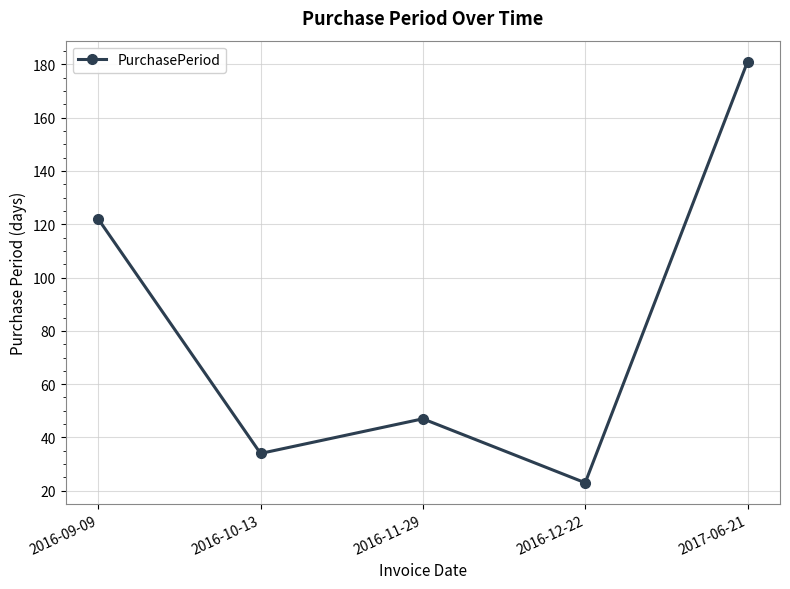

What is the label of the 1st point from the left?

2016-09-09